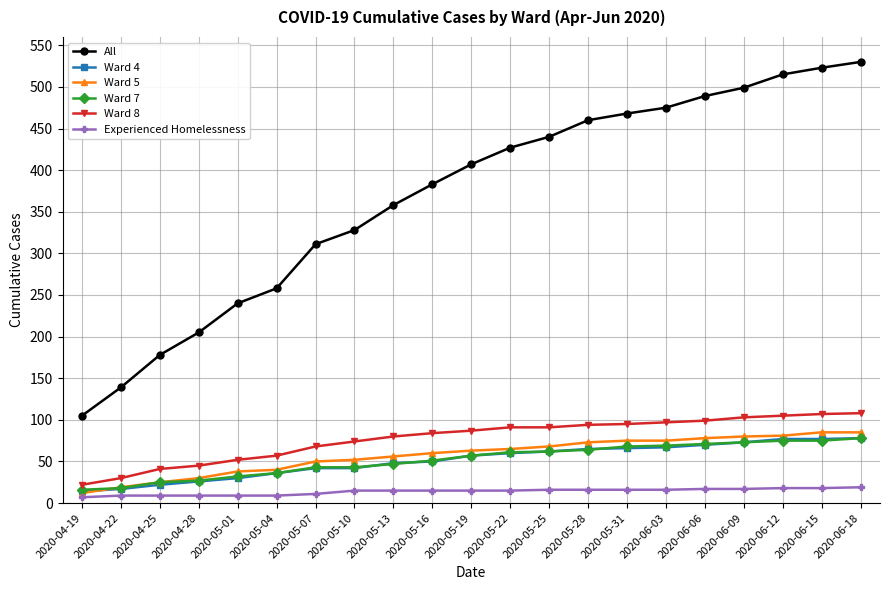

Does the chart have visible grid lines?

Yes